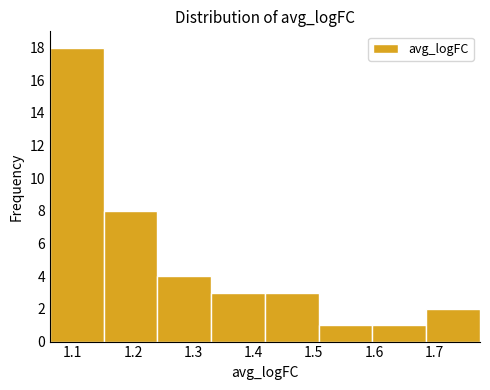

How tall is the bar that spans 1.33 to 1.42 on the x-axis? Neither the bar edges nor the heights are printed on the chart, so give them approximately, as read against the axes.

3